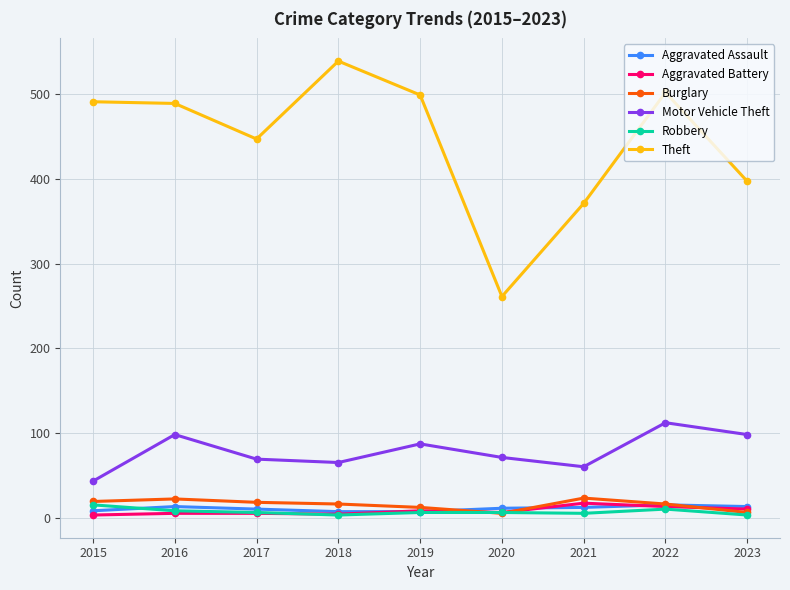

What is the approximate value of Aggravated Assault at 2017?

10